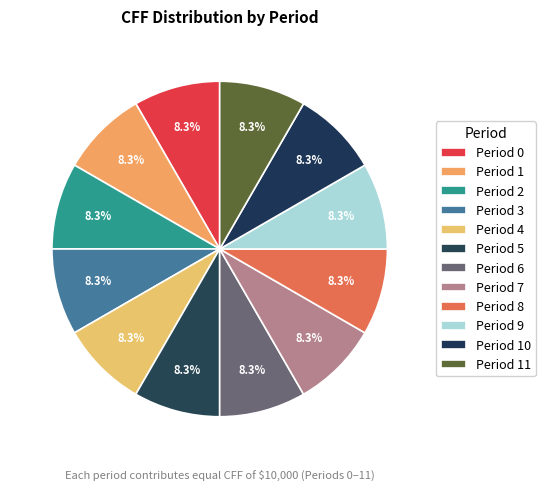

True or false: Period 2 accounts for 8% of the total.

True